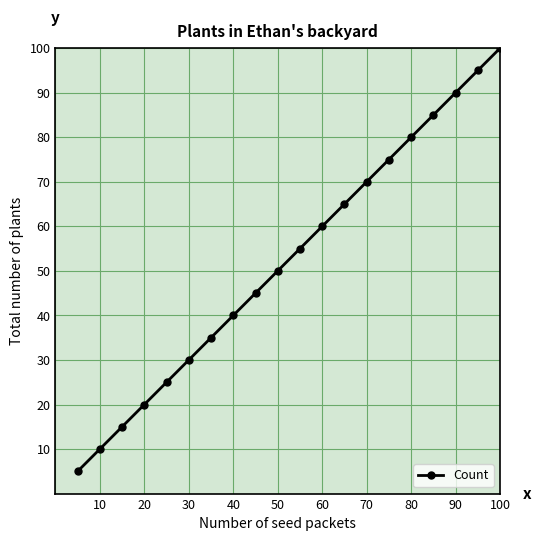

Reading left to right, transcribe all the data shown in this chart.

5	10	15	20	25	30	35	40	45	50	55	60	65	70	75	80	85	90	95	100